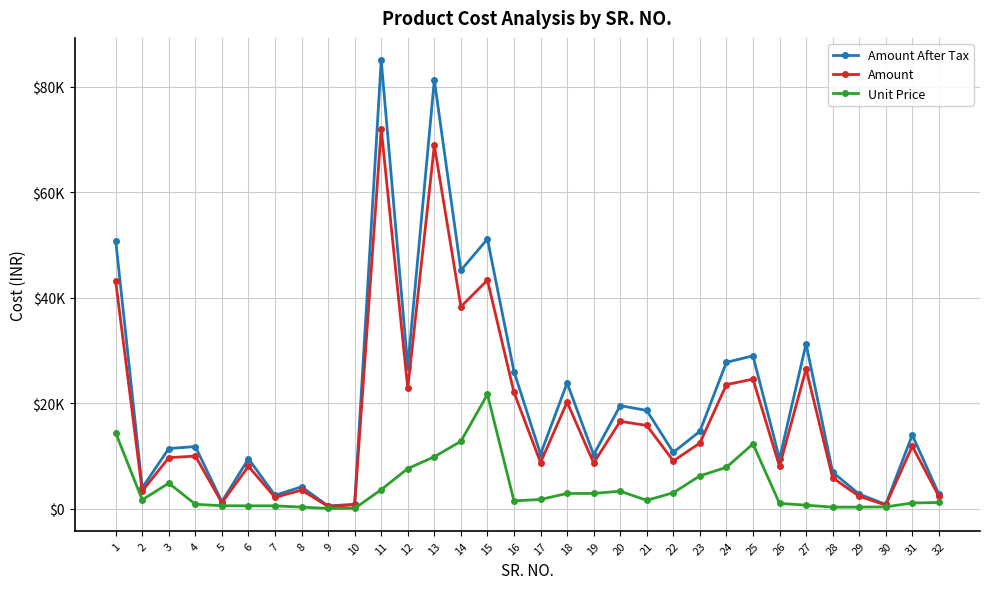

What are all the series names shown in the legend?

Amount After Tax, Amount, Unit Price